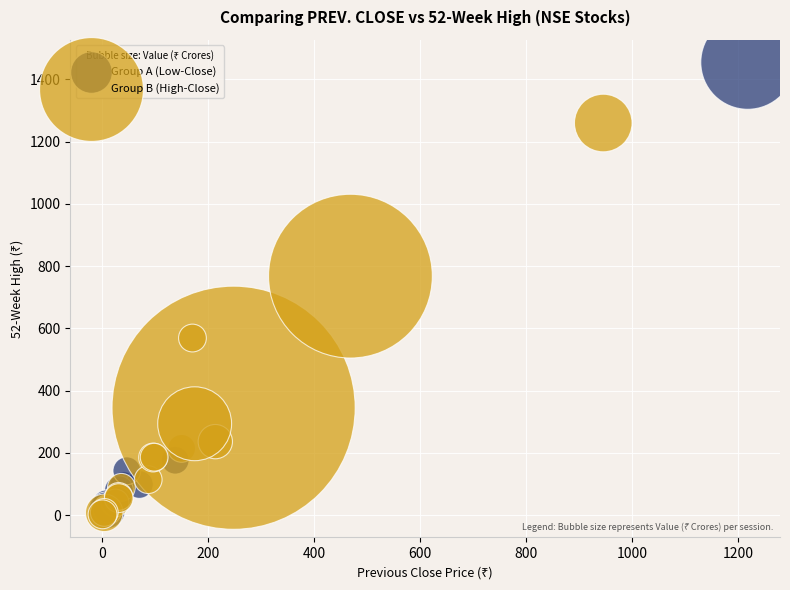

Which series has the widest spread of Y values?

Group A (Low-Close)